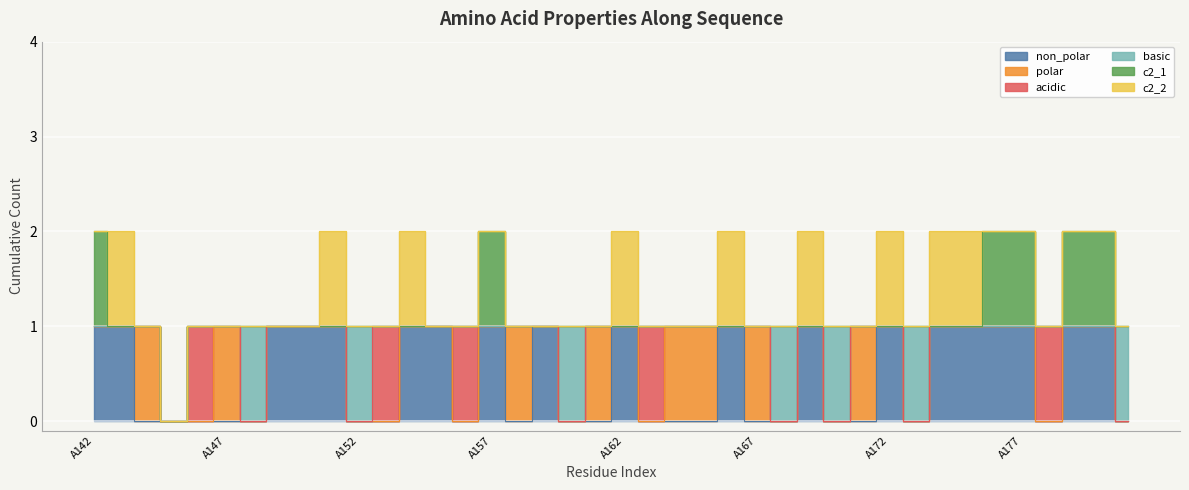

Is it true that c2_1 equals 0 at A155?

False